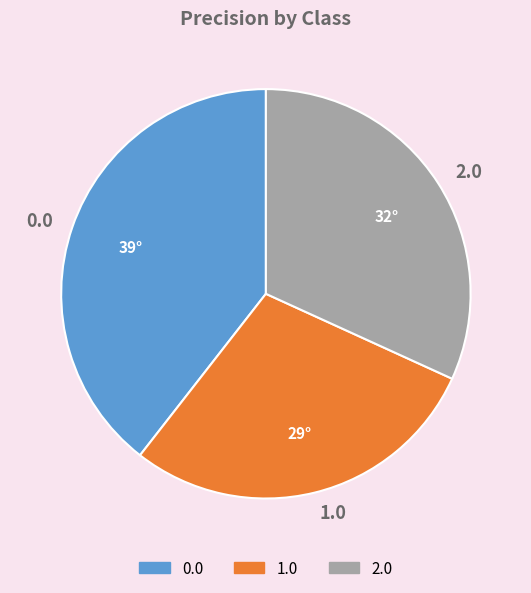

Which slice is the smallest?

1.0